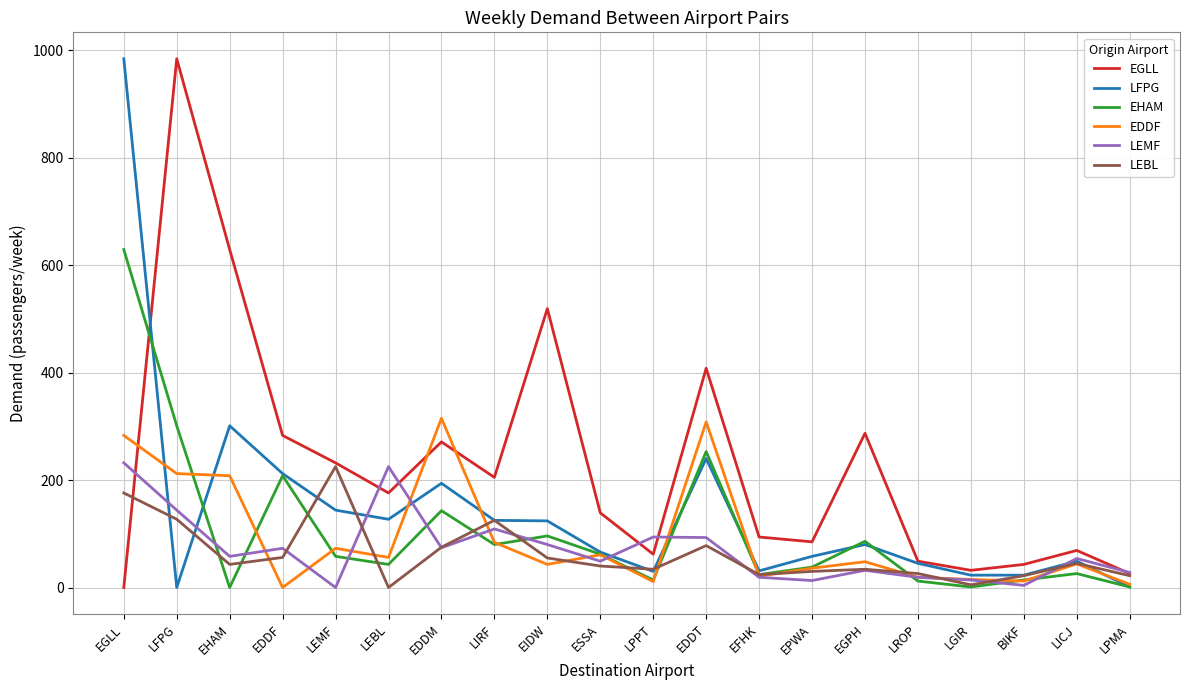

Does the chart have visible grid lines?

Yes